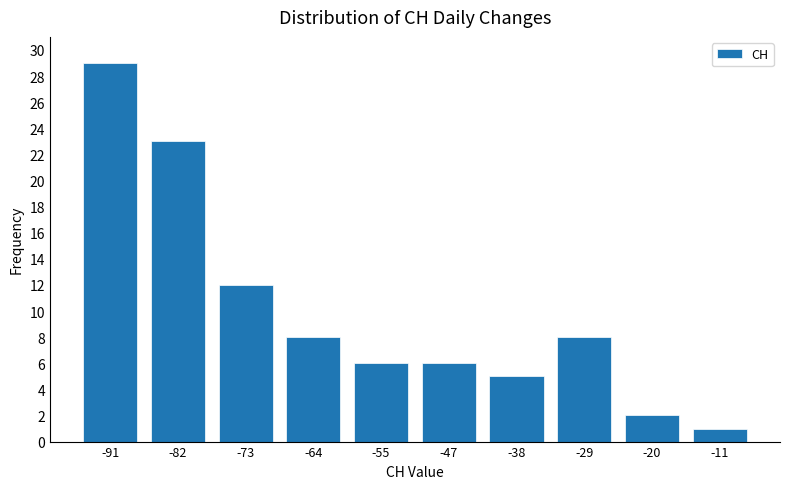

Reading right to left, transcribe all the data shown in this chart.

1	2	8	5	6	6	8	12	23	29